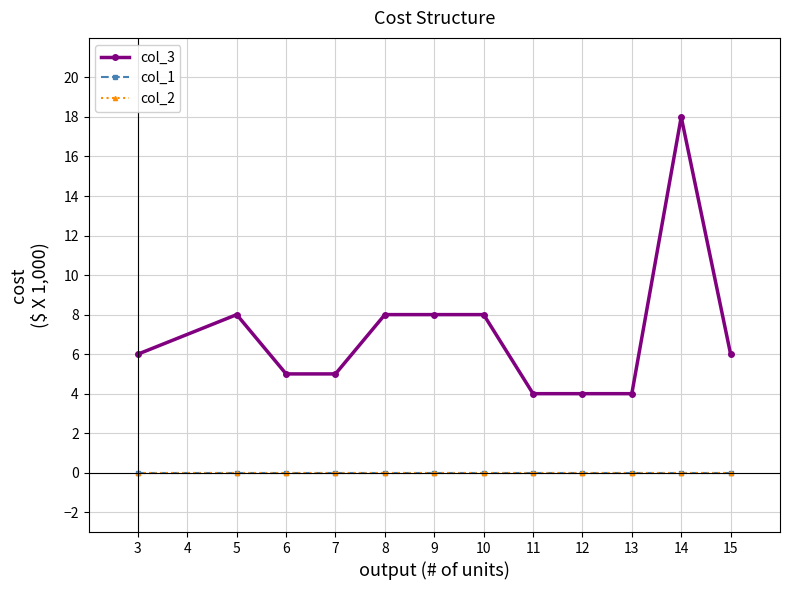

What is the highest value of the col_3 series?

18